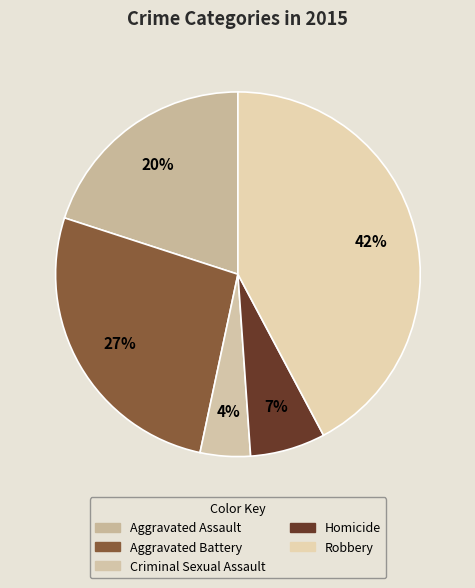

To the nearest percent, what is the average slice percentage?

20%